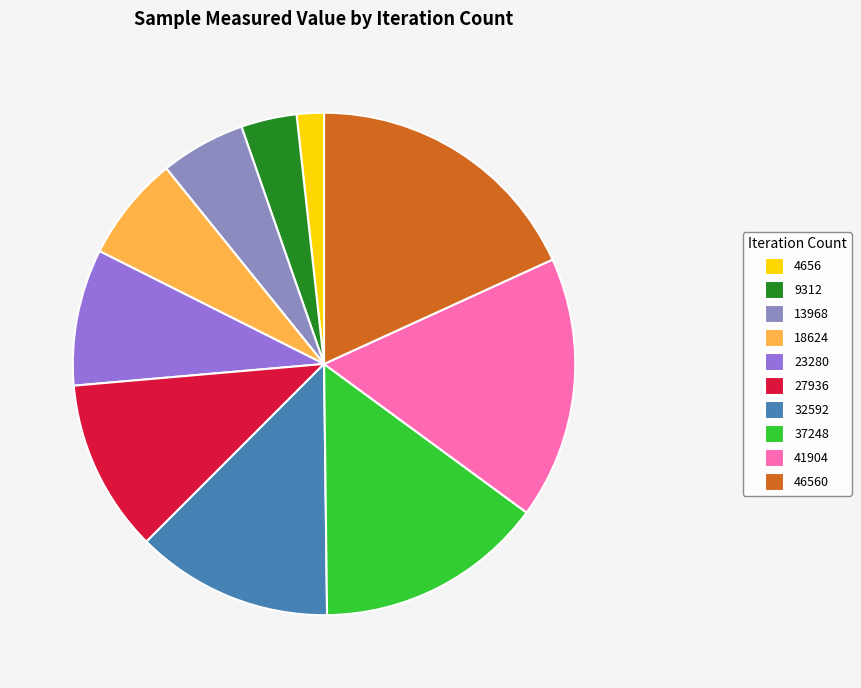

Between 27936 and 41904, which is larger?

41904